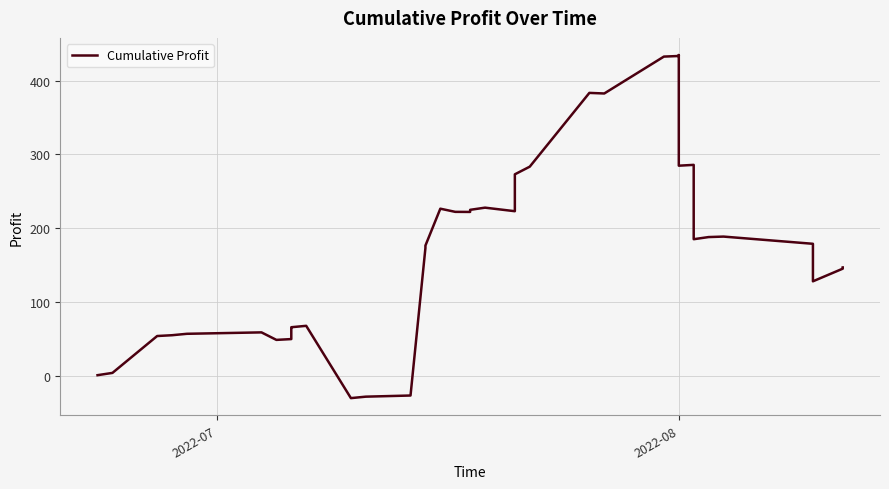

How many lines are shown in the chart?

1